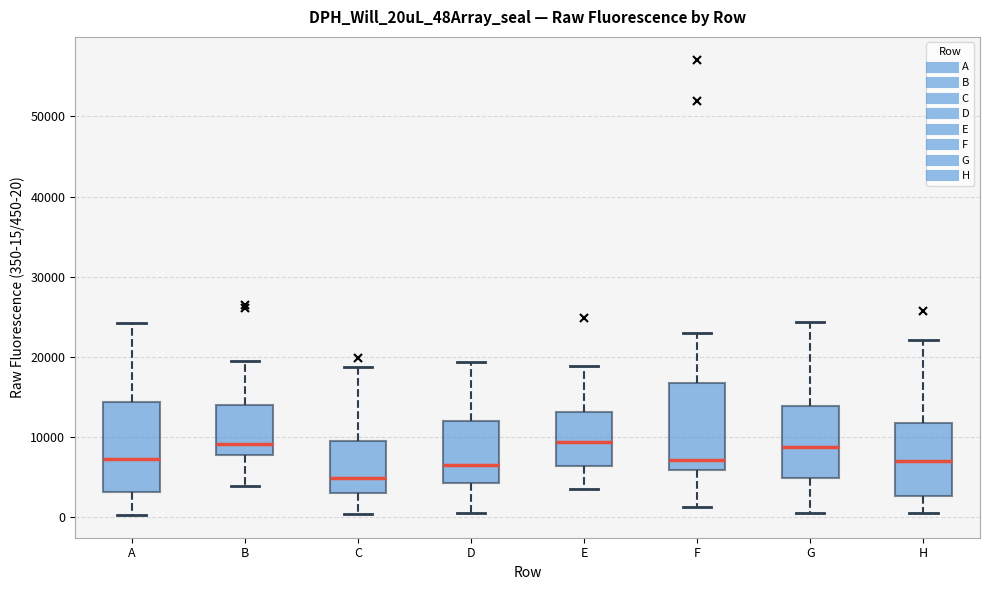

Reading left to right, read every box against the y-axis: the position of its median line, the range the box covers, and the ends of its whiskers. The values are not printed on the chart, so give them approximately, as read against the axis.

A: median 7000, box 3000 to 14000, whiskers 0 to 24000
B: median 9000, box 8000 to 14000, whiskers 4000 to 19000
C: median 5000, box 3000 to 9000, whiskers 0 to 19000
D: median 7000, box 4000 to 12000, whiskers 0 to 19000
E: median 9000, box 6000 to 13000, whiskers 4000 to 19000
F: median 7000, box 6000 to 17000, whiskers 1000 to 23000
G: median 9000, box 5000 to 14000, whiskers 0 to 24000
H: median 7000, box 3000 to 12000, whiskers 0 to 22000